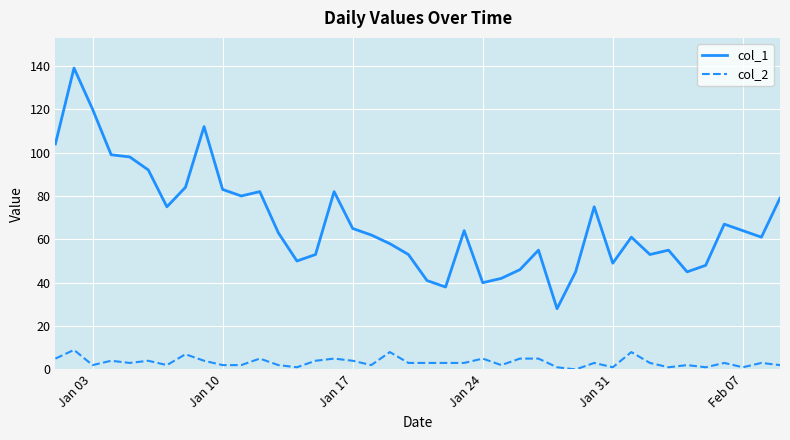

True or false: col_1 has more than 1 interior local peaks.

True